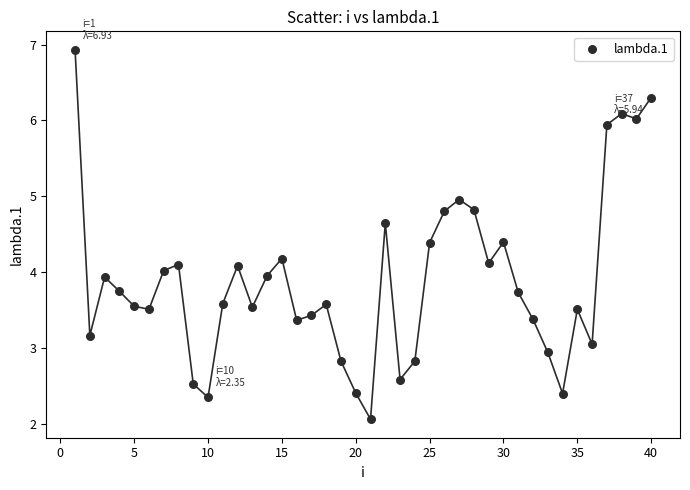

What is the range of X values (max minus min)?

39.0